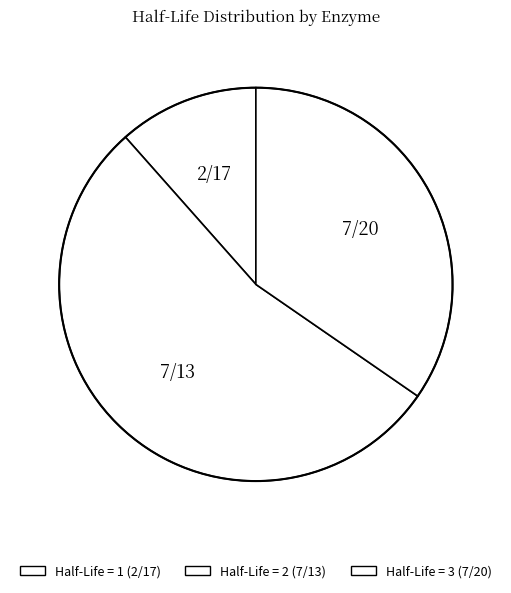

Count the number of slices in the pie.

3